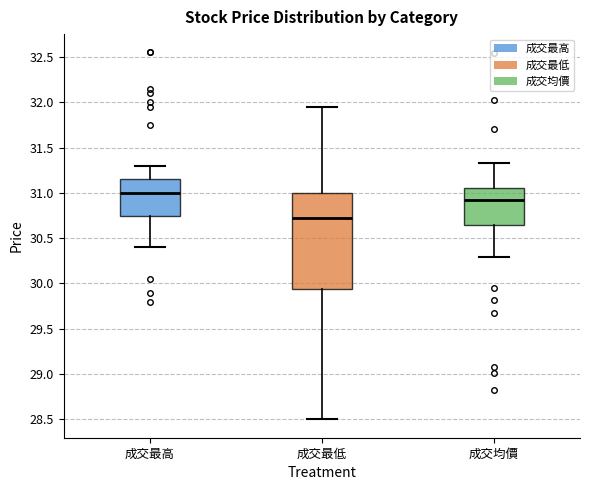

Reading left to right, transcribe this box plot: for each box, give where its median line is, the range the box spans, and where its two whiskers end, as read against the y-axis. The values are not printed on the chart, so give them approximately, as read against the axis.

成交最高: median 31.00, box 30.75 to 31.15, whiskers 30.40 to 31.30
成交最低: median 30.75, box 29.95 to 31.00, whiskers 28.50 to 31.95
成交均價: median 30.90, box 30.65 to 31.05, whiskers 30.30 to 31.35